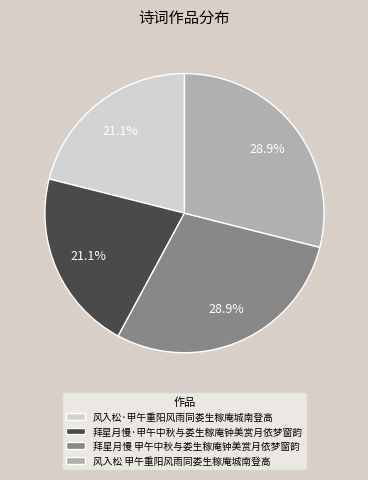

How many segments does this pie chart have?

4